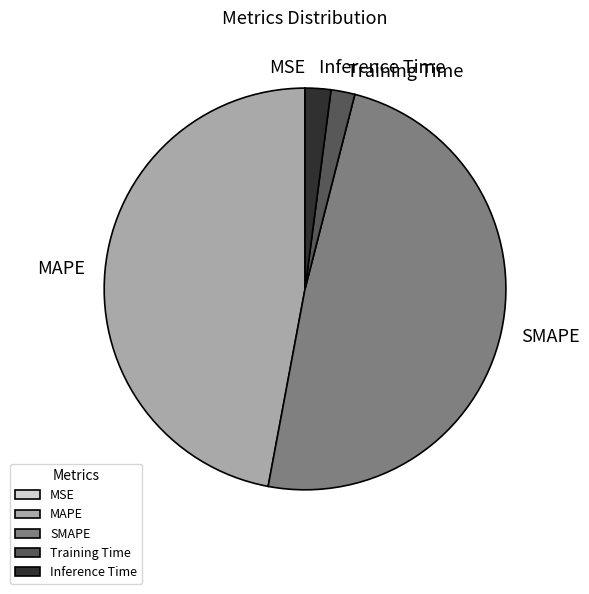

Which has a higher value, MAPE or Training Time?

MAPE